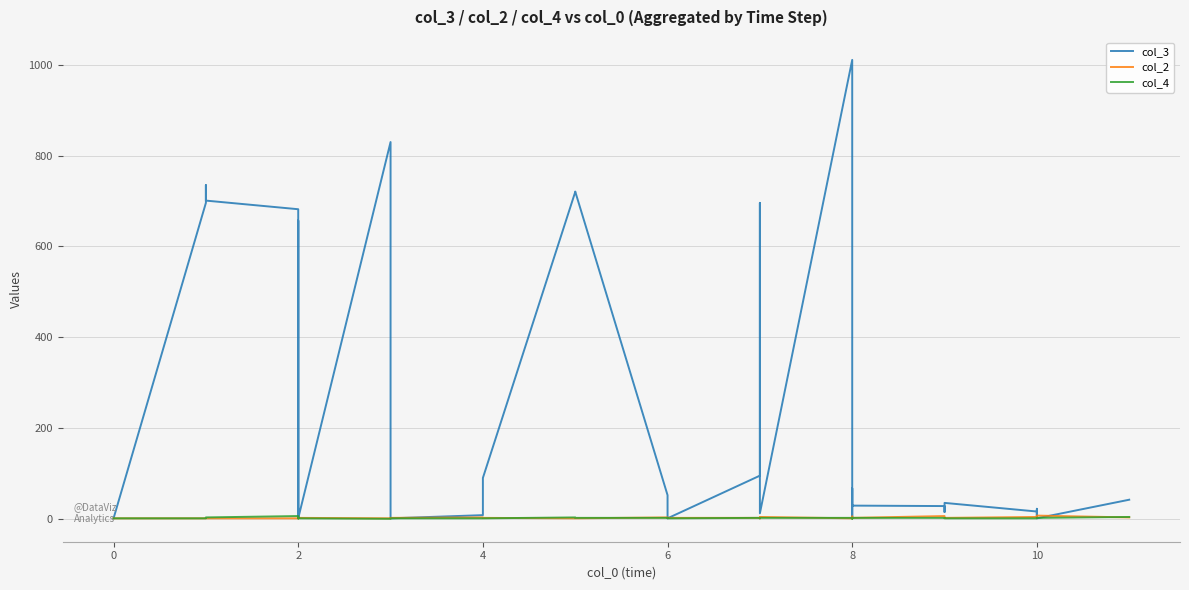

How many lines are shown in the chart?

3